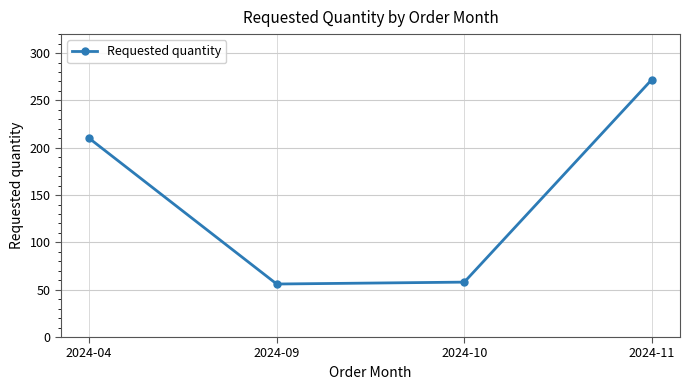

What is the difference between the maximum and minimum values?

216